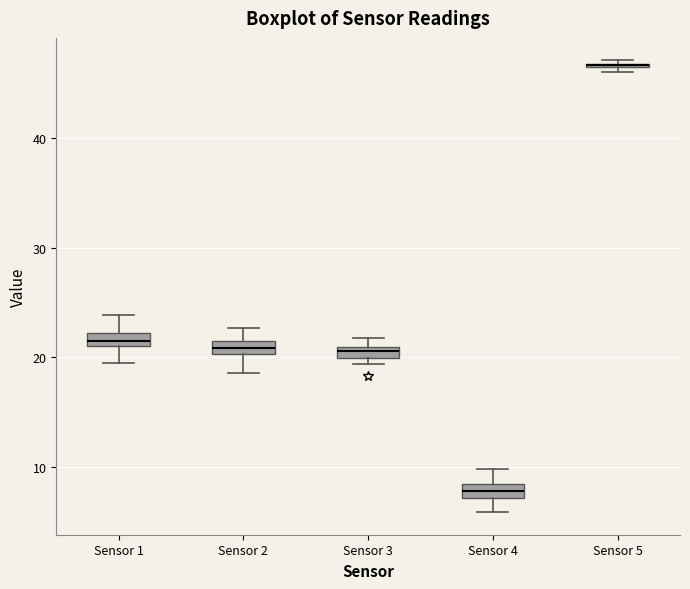

Where is the lower edge of the box for Sensor 5 on the y-axis? The values are not printed on the chart, so give them approximately, as read against the axis.

46